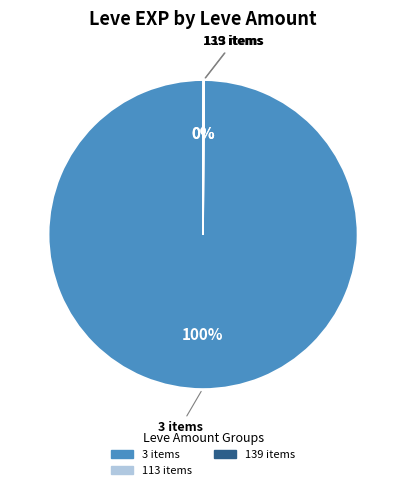

Is there any slice that represents more than half of the pie?

Yes